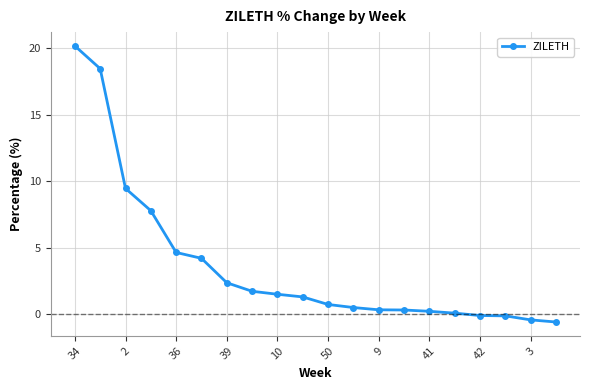

What is the minimum value shown in the chart?

-0.6